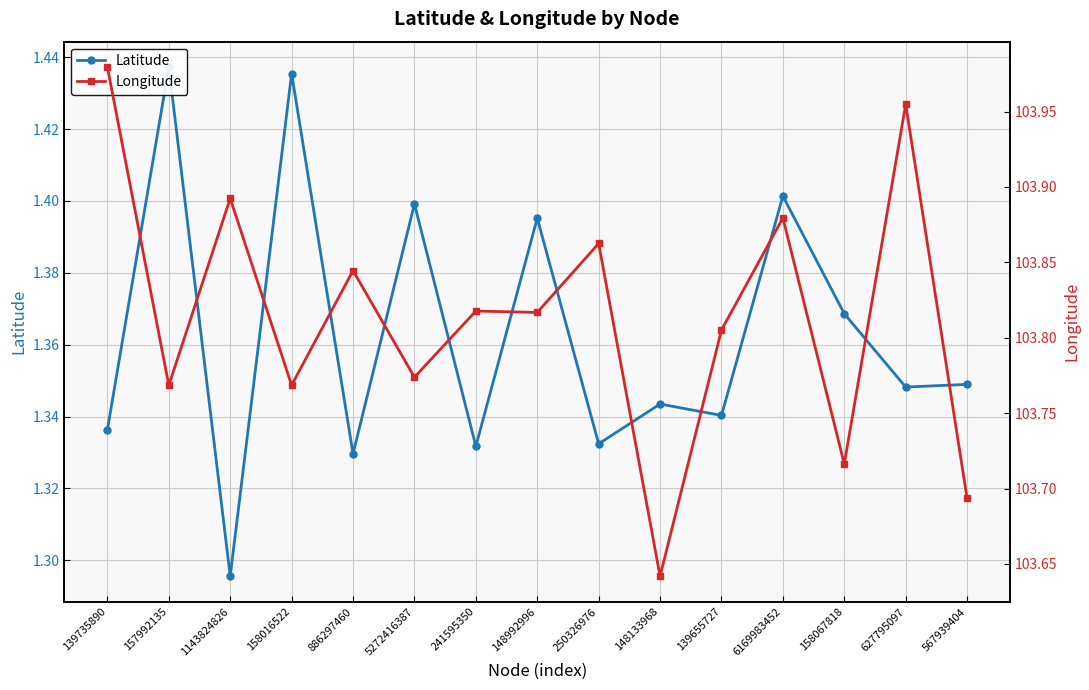

What is the highest value of the Longitude series?

104.0